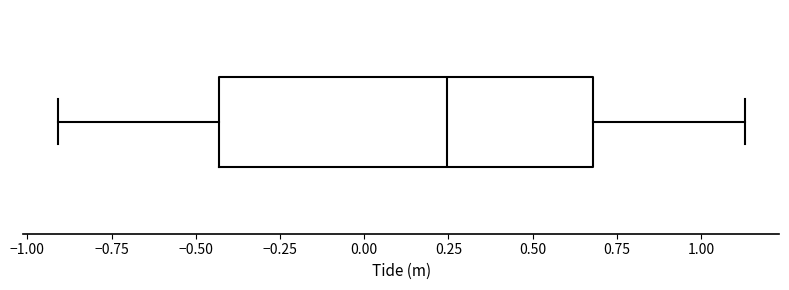

Where does the median line of the box sit on the x-axis? The values are not printed on the chart, so give them approximately, as read against the axis.

0.25